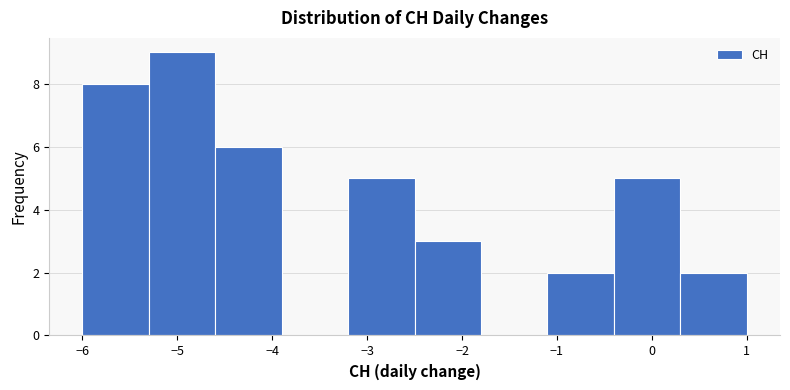

Which range on the x-axis has the tallest bar?

-5.3 to -4.6